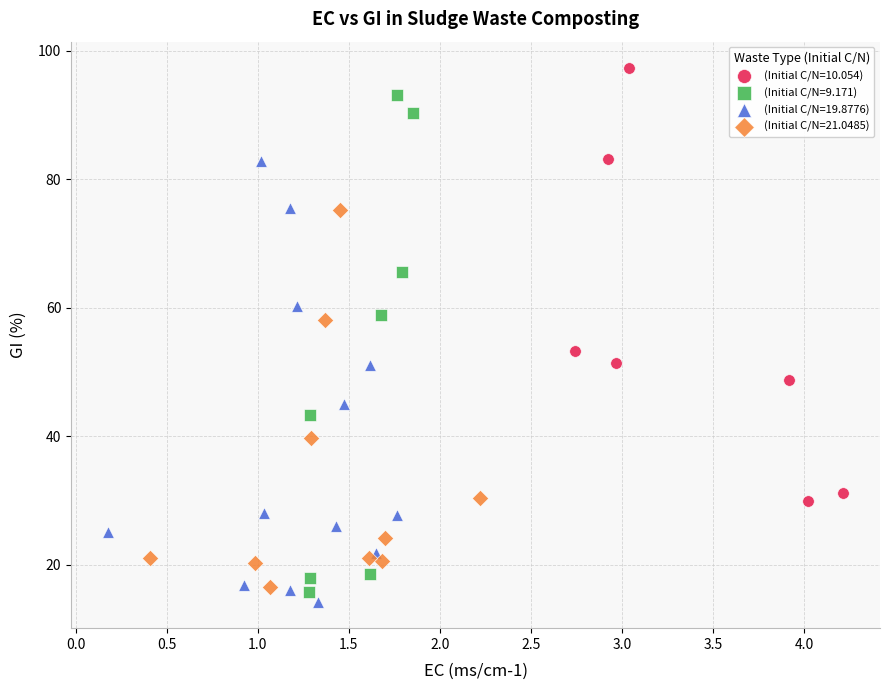

Which series has the widest spread of Y values?

(Initial C/N=9.171)